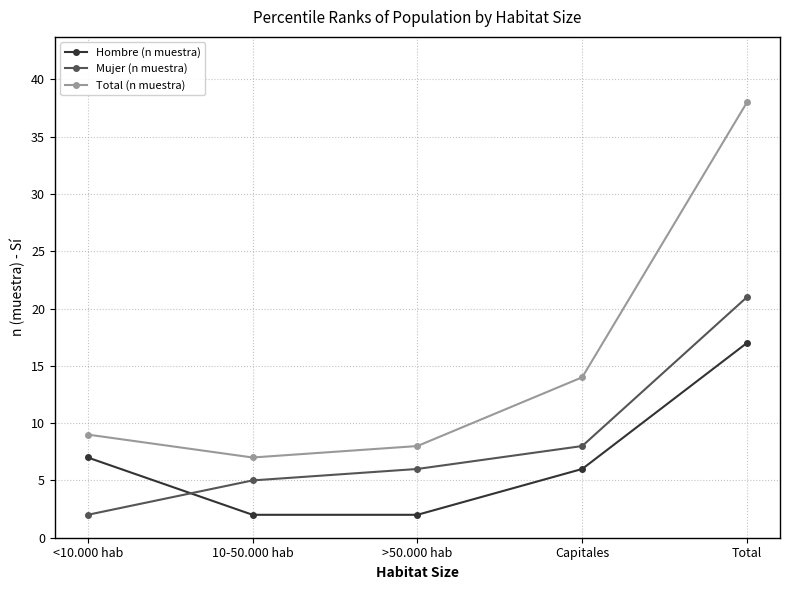

Is it true that Mujer (n muestra) equals 9 at >50.000 hab?

False